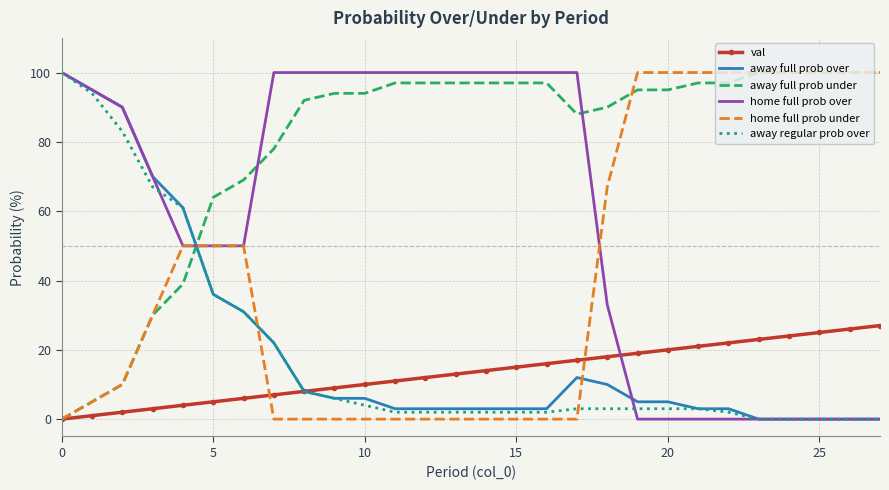

True or false: val has more than 0 points higher than both neighbors.

False